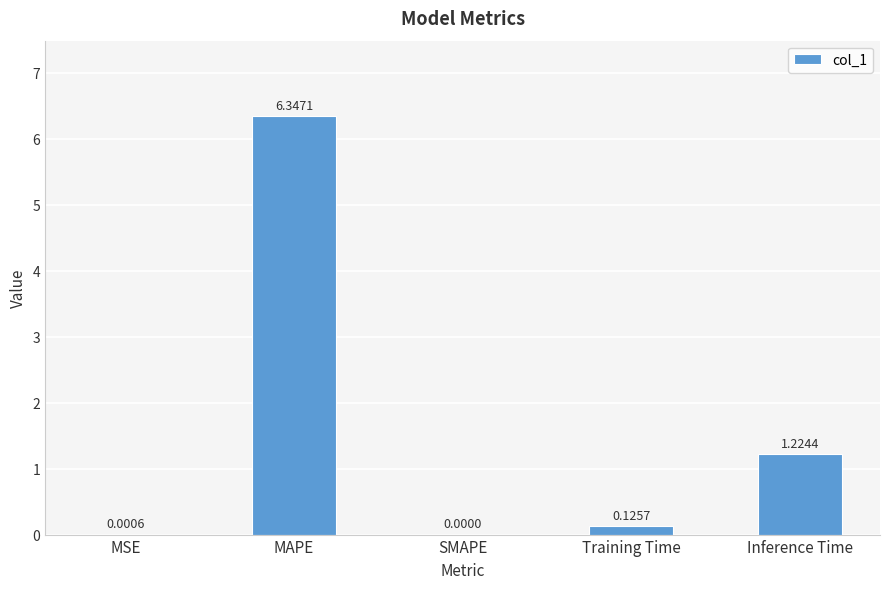

What is the change in value from SMAPE to Training Time?

+0.1